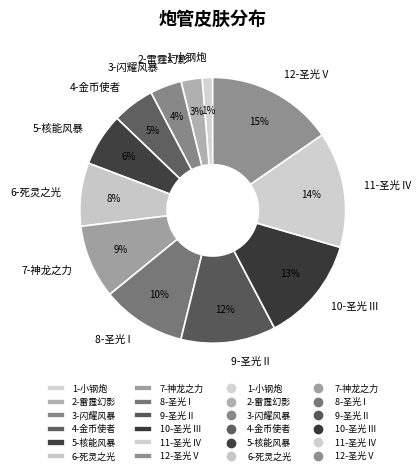

How many segments does this pie chart have?

12